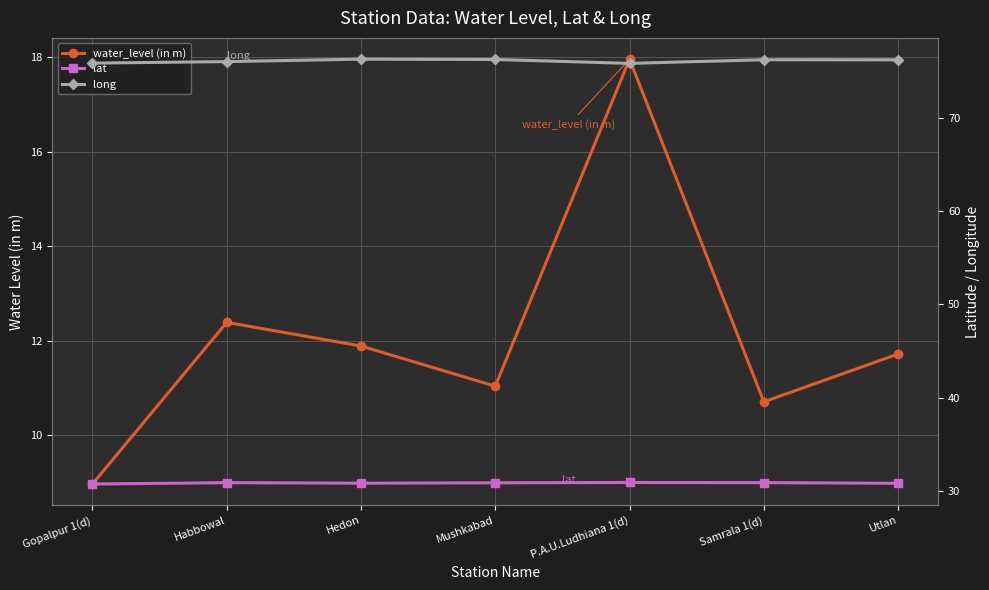

Count the number of categories in the chart.

7